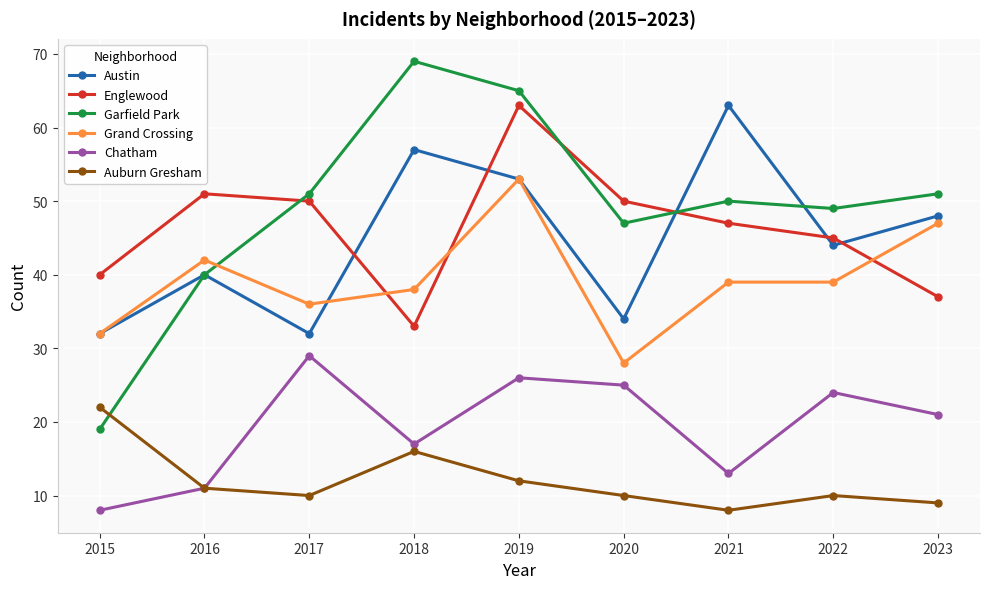

What is the highest value of the Grand Crossing series?

53